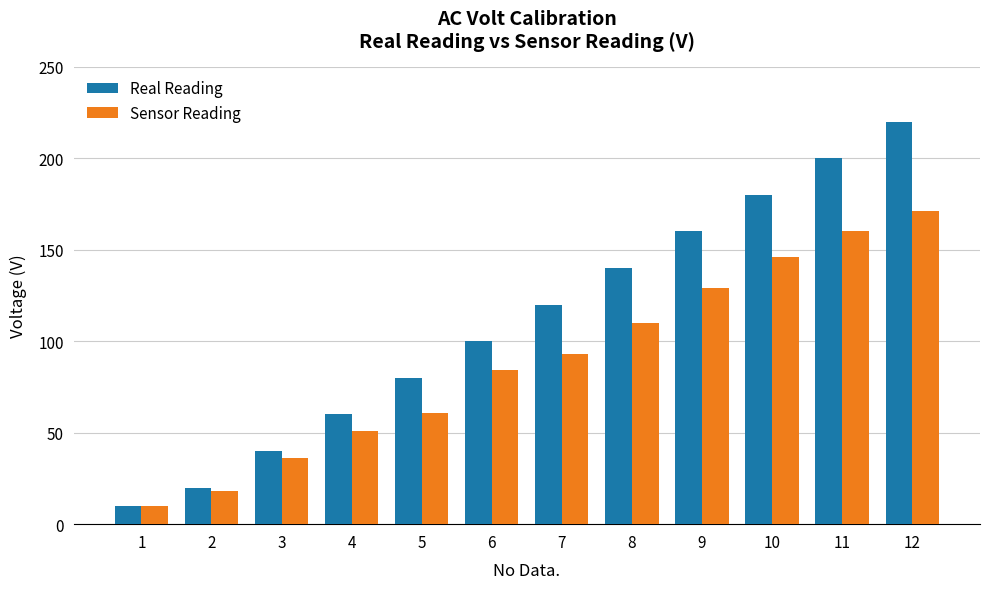

Count the number of categories in the chart.

12